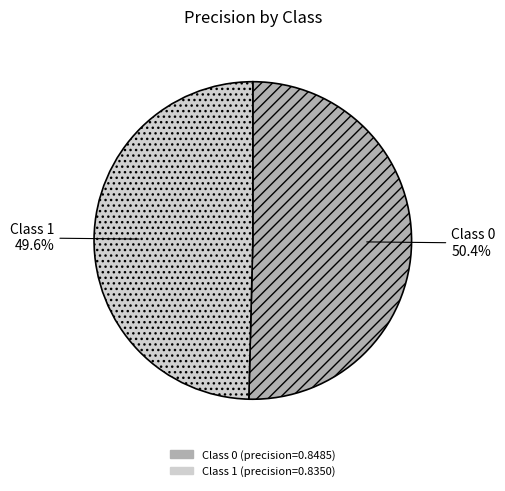

Does any single category account for the majority?

Yes